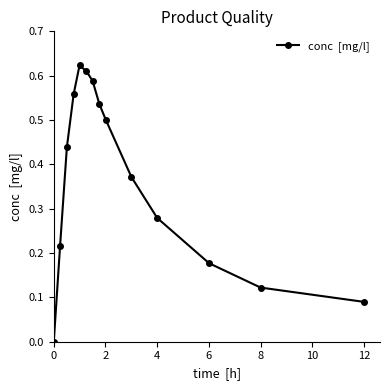

What is the sum of all values?

5.1